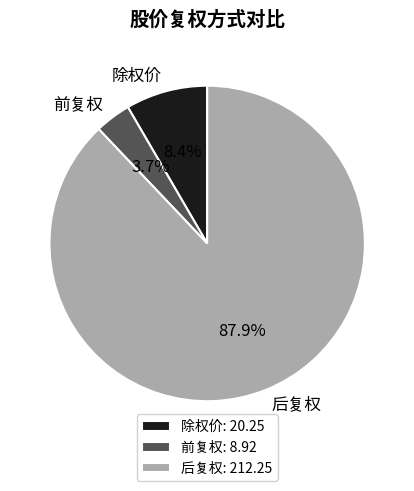

Is there a majority slice in this chart?

Yes